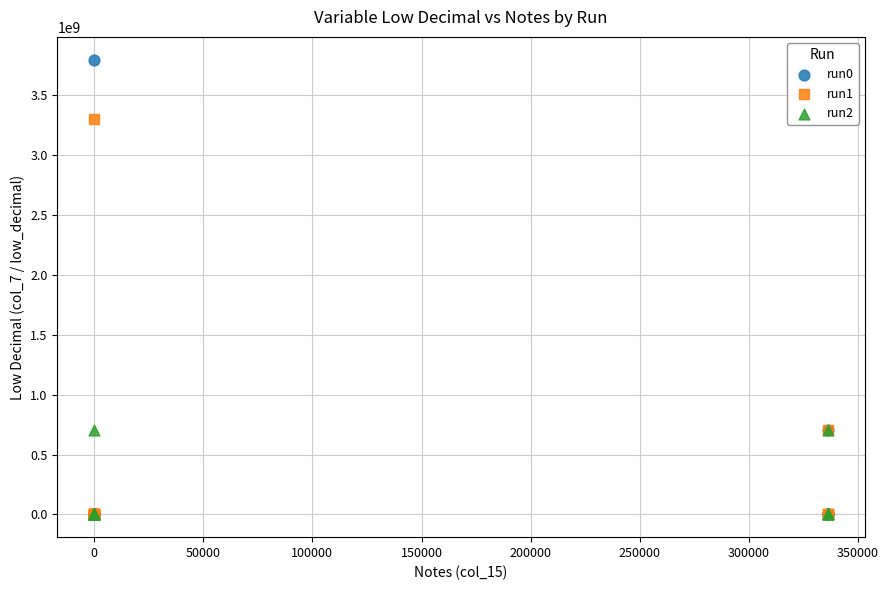

What are all the series names shown in the legend?

run0, run1, run2